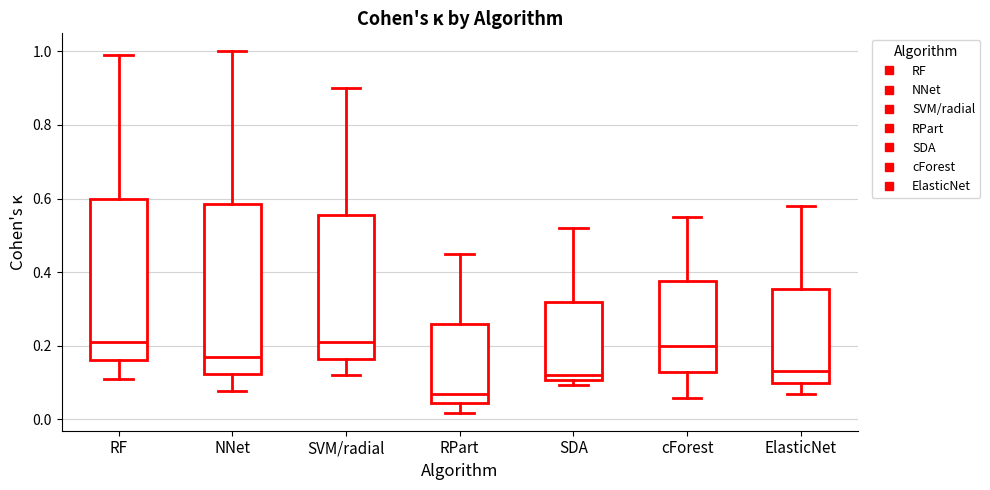

Reading left to right, transcribe this box plot: for each box, give where its median line is, the range the box spans, and where its two whiskers end, as read against the y-axis. The values are not printed on the chart, so give them approximately, as read against the axis.

RF: median 0.22, box 0.16 to 0.60, whiskers 0.12 to 1.00
NNet: median 0.18, box 0.12 to 0.58, whiskers 0.08 to 1.00
SVM/radial: median 0.22, box 0.16 to 0.56, whiskers 0.12 to 0.90
RPart: median 0.08, box 0.04 to 0.26, whiskers 0.02 to 0.46
SDA: median 0.12, box 0.10 to 0.32, whiskers 0.10 (just below the box's lower edge) to 0.52
cForest: median 0.20, box 0.12 to 0.38, whiskers 0.06 to 0.56
ElasticNet: median 0.14, box 0.10 to 0.36, whiskers 0.06 to 0.58